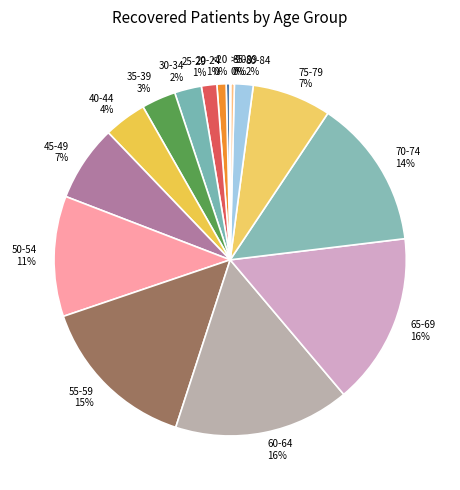

To the nearest percent, what is the combined percentage of 80-84 and 20-24?

3%